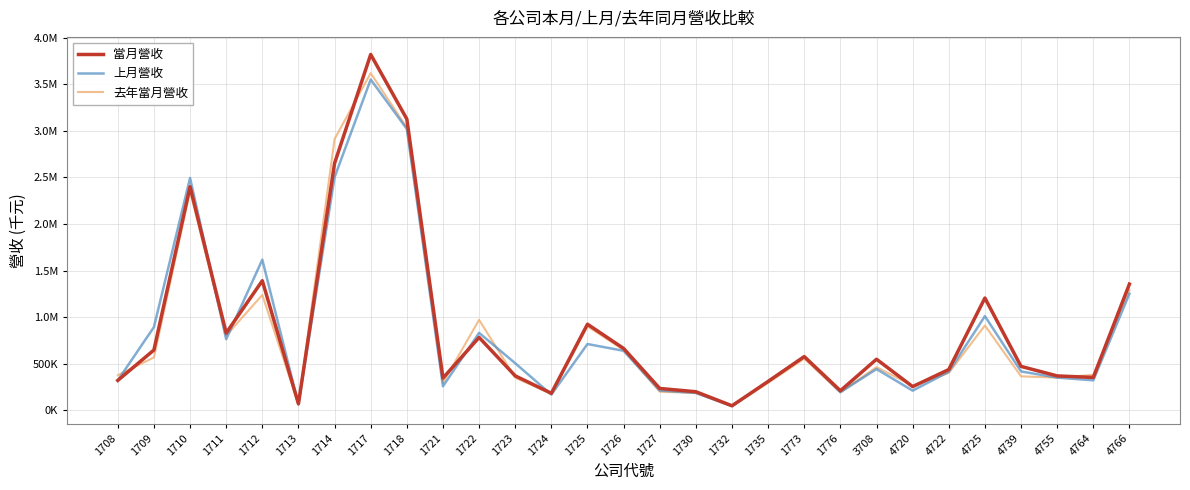

Which series has the largest total across all categories?

當月營收